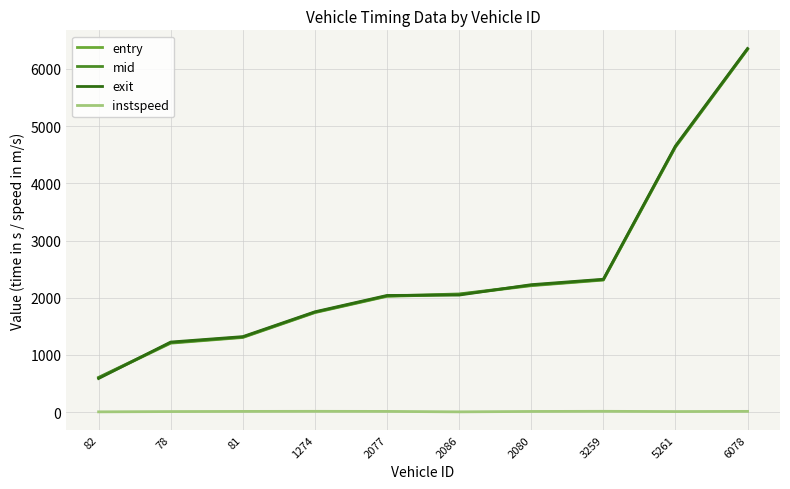

True or false: entry and mid cross at least once.

False